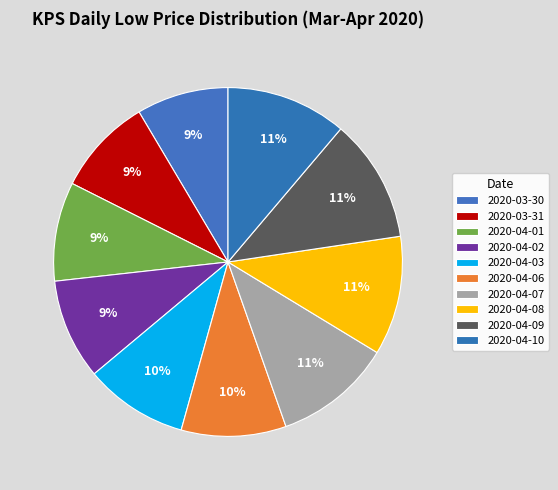

Does any single category account for the majority?

No